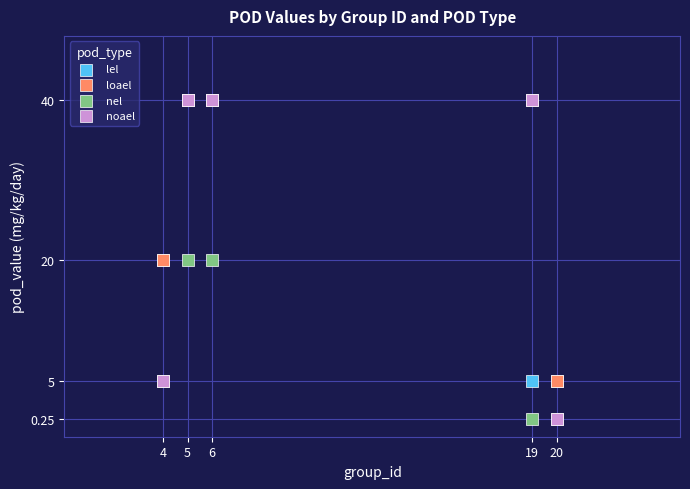

Which series has the largest Y range (max minus min)?

noael